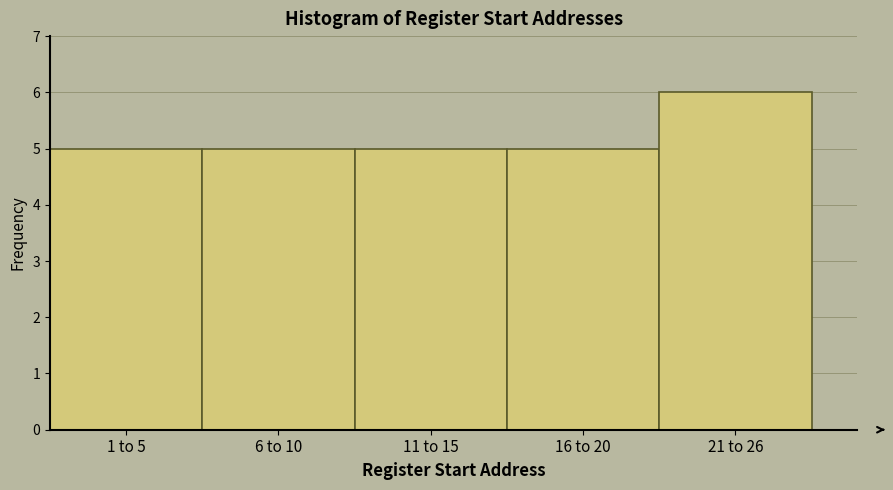

Reading left to right, extract all data points from this chart.

5	5	5	5	6